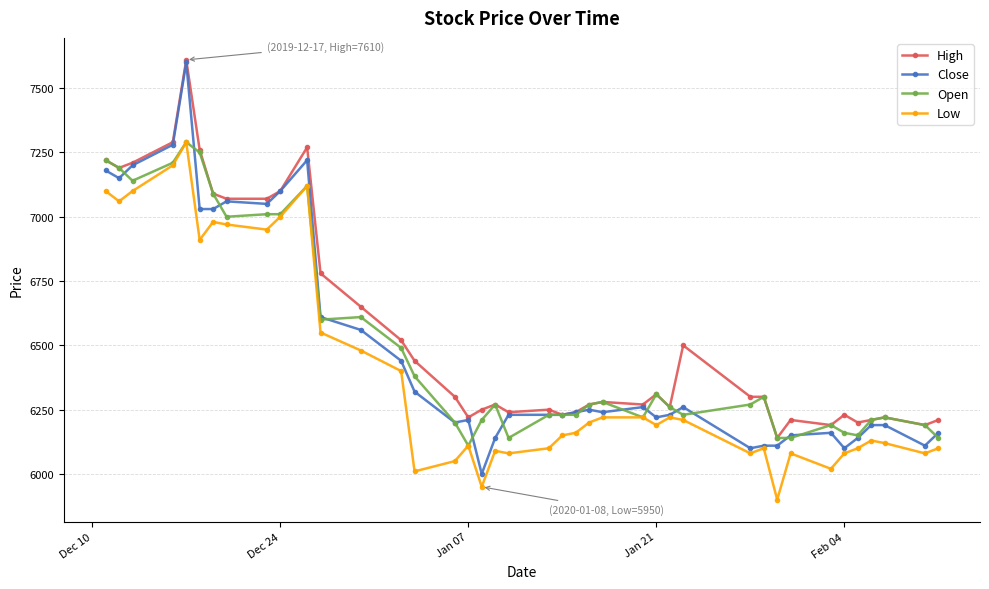

True or false: Low and High cross at least once.

False